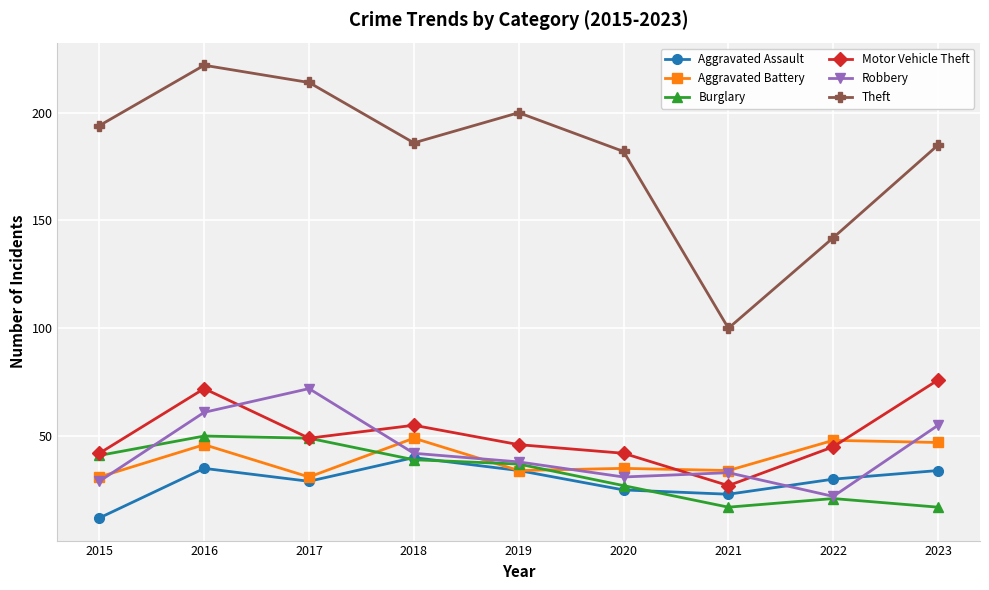

Which series has the widest spread of values?

Theft